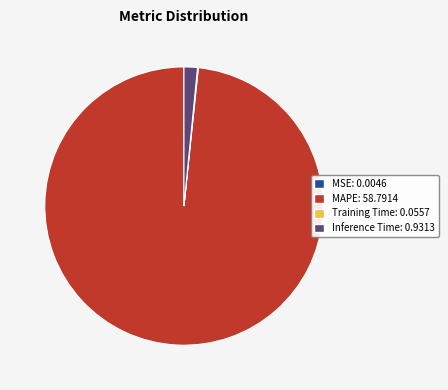

Does any single category account for the majority?

Yes